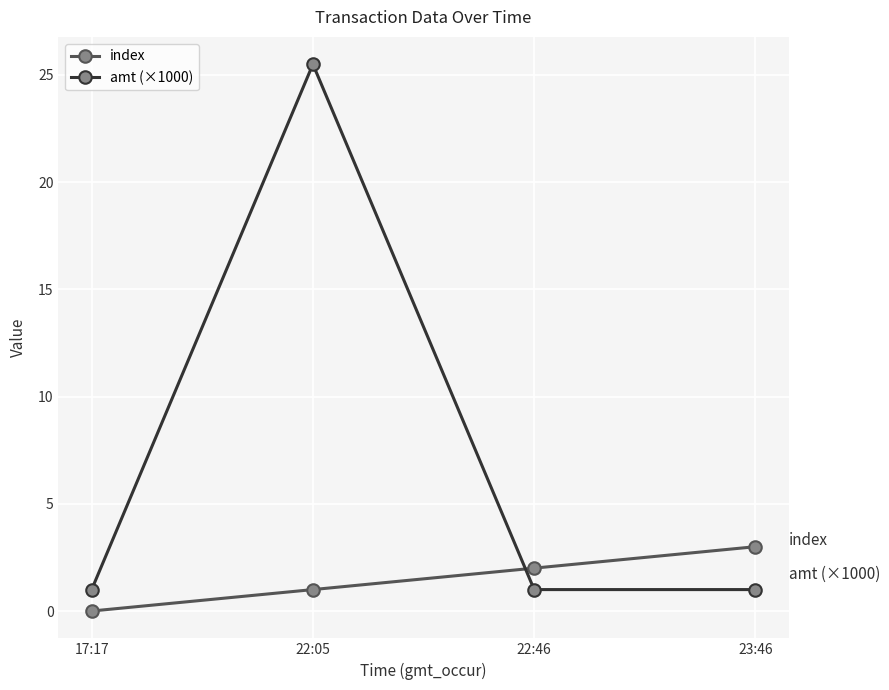

True or false: amt (×1000) and index intersect in this chart.

True